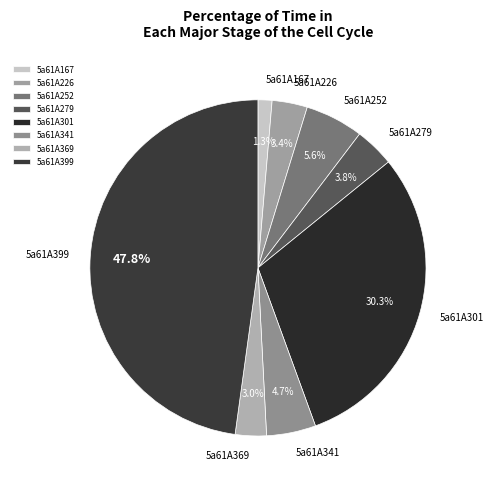

Count the number of slices in the pie.

8